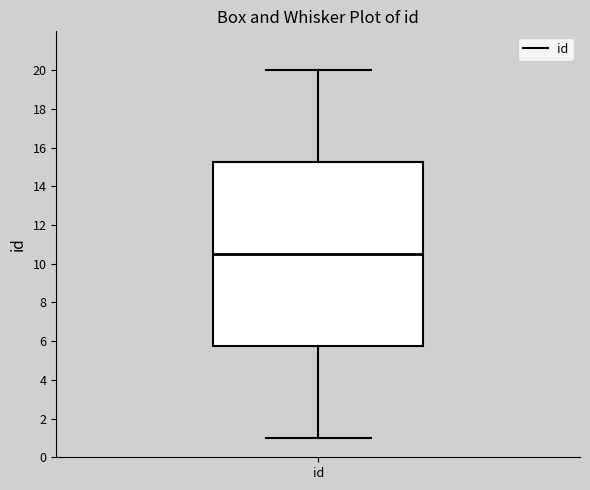

Where does the upper whisker of the box for id end on the y-axis? The values are not printed on the chart, so give them approximately, as read against the axis.

20.0